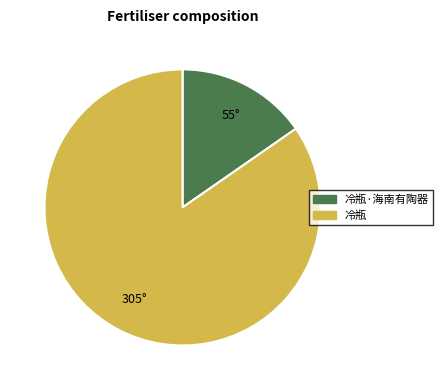

Is the sum of 冷瓶 and 冷瓶·海南有陶器 greater than half?

Yes